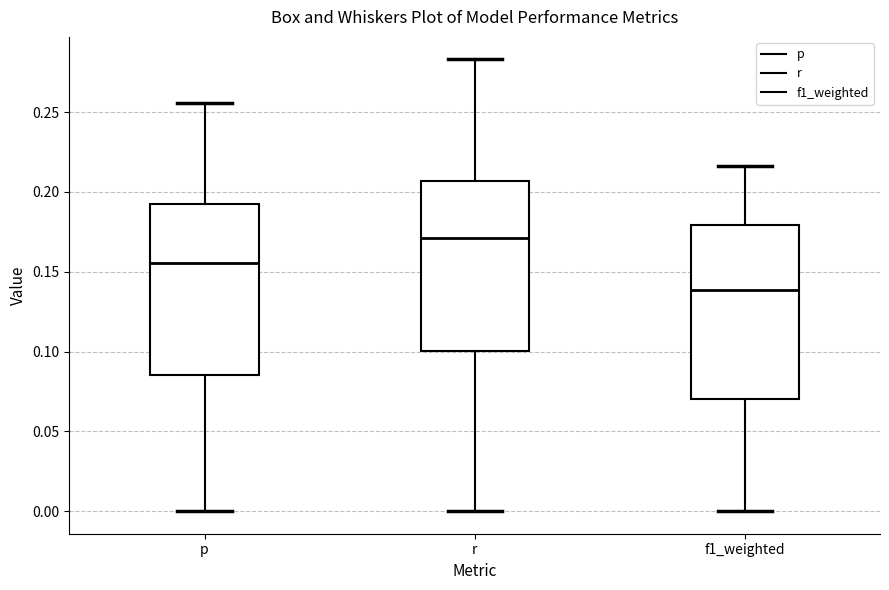

Which box has the lowest median line?

f1_weighted